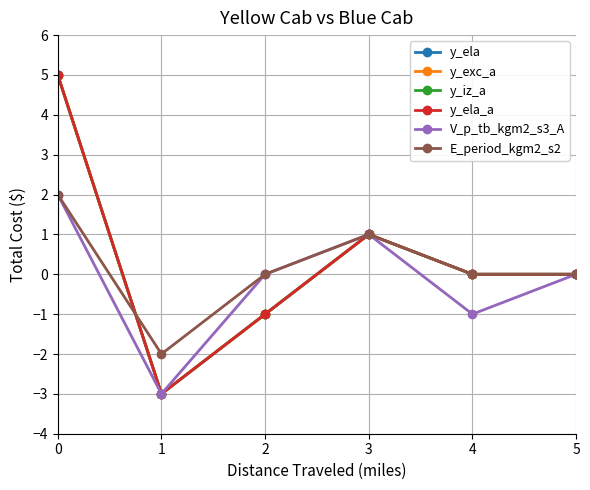

Is this an area chart (filled region under the line)?

No